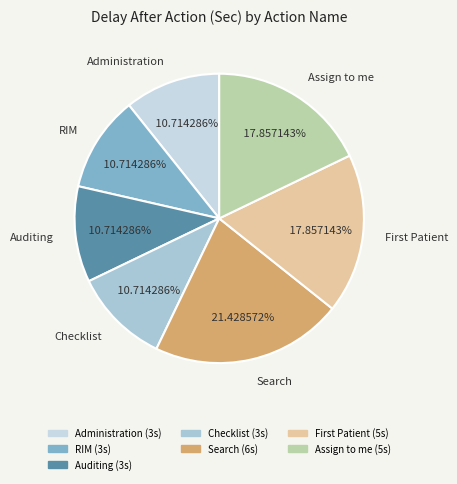

What is the largest slice in the pie chart?

Search